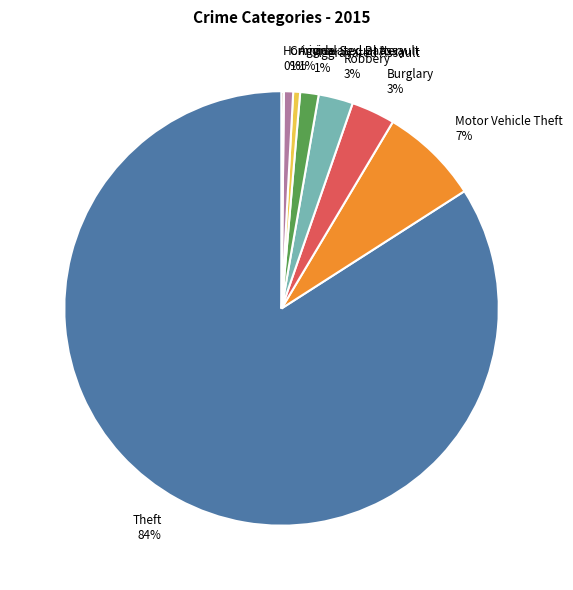

Approximately how many times larger is the value at Criminal Sexual Assault 1% compared to Robbery 3%?

0.3